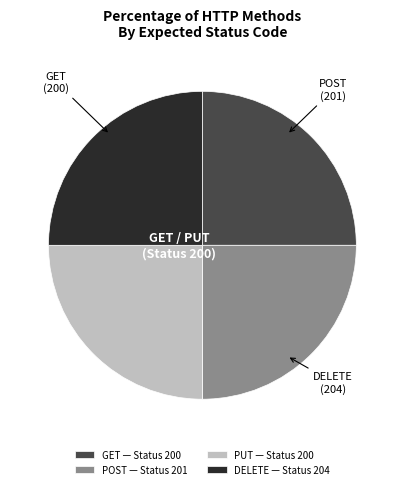

True or false: GET — Status 200 accounts for 31% of the total.

False